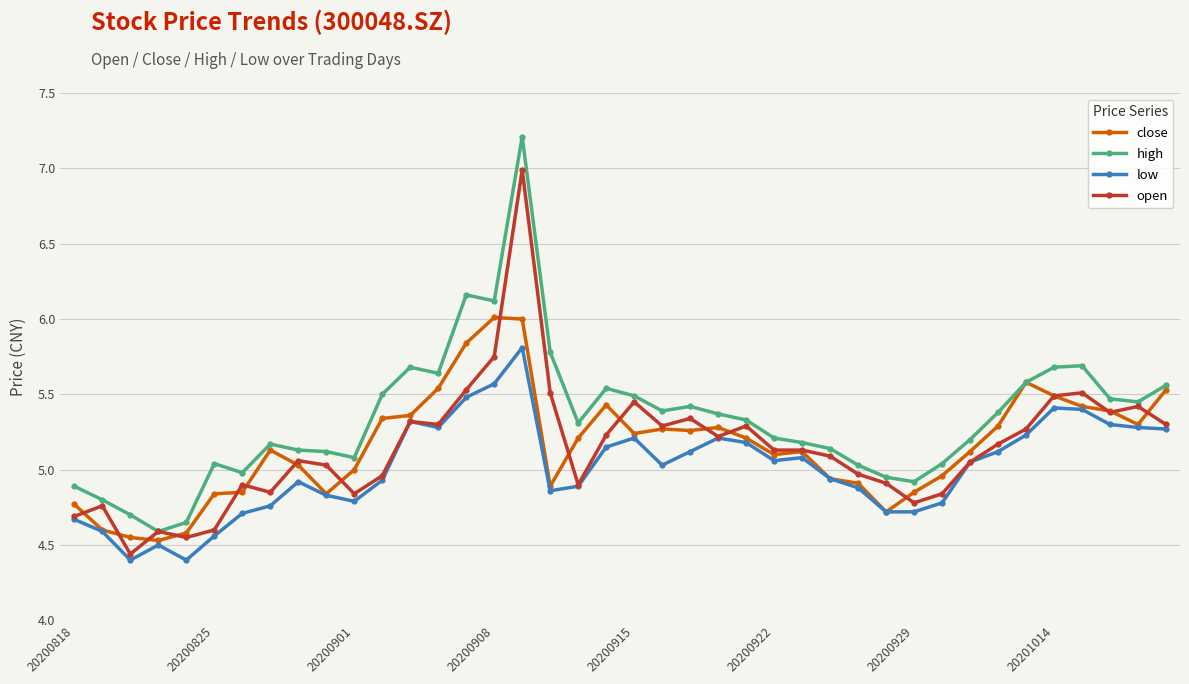

Which series has the largest total across all categories?

high